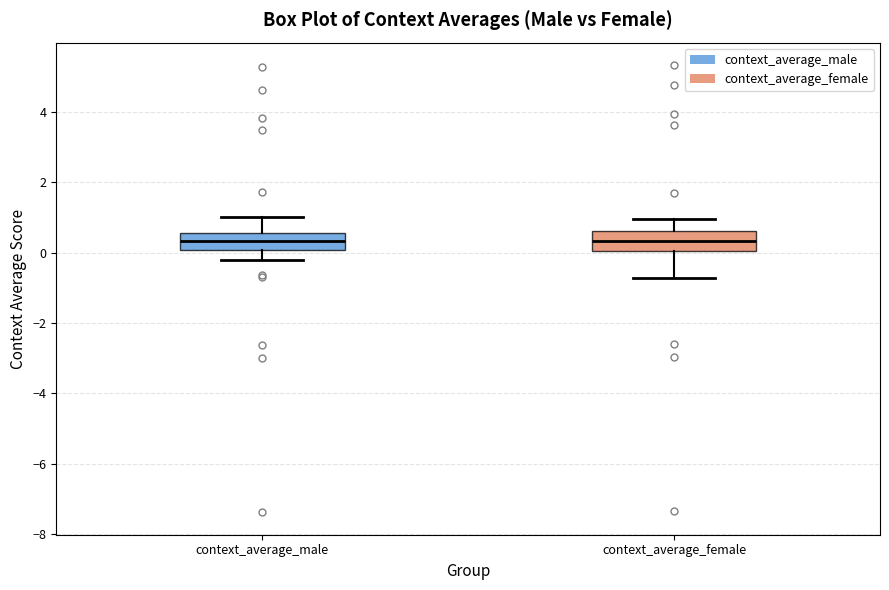

Reading left to right, transcribe this box plot: for each box, give where its median line is, the range the box spans, and where its two whiskers end, as read against the y-axis. The values are not printed on the chart, so give them approximately, as read against the axis.

context_average_male: median 0.4, box 0.0 to 0.6, whiskers -0.2 to 1.0
context_average_female: median 0.4, box 0.0 to 0.6, whiskers -0.8 to 1.0